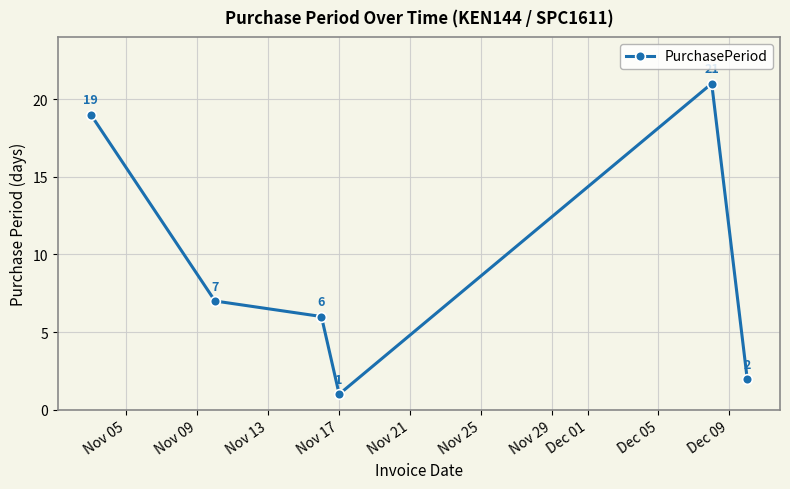

True or false: there are more than 1 points higher than both neighbors.

False